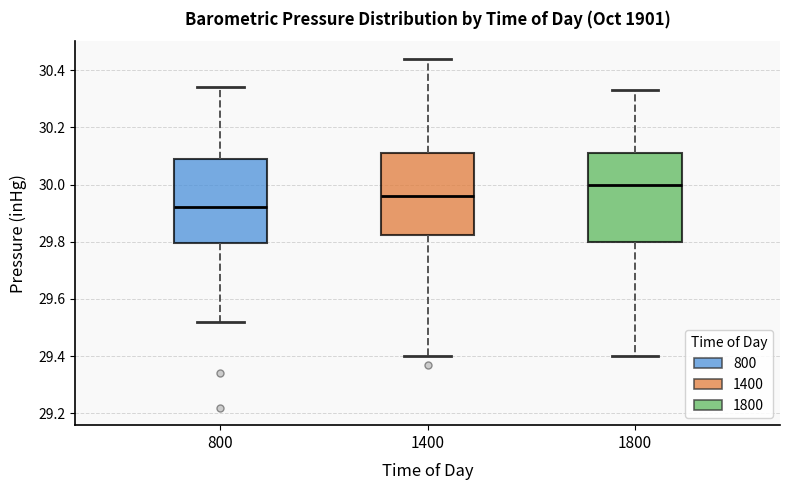

Reading left to right, transcribe this box plot: for each box, give where its median line is, the range the box spans, and where its two whiskers end, as read against the y-axis. The values are not printed on the chart, so give them approximately, as read against the axis.

800: median 29.92, box 29.80 to 30.10, whiskers 29.52 to 30.34
1400: median 29.96, box 29.82 to 30.12, whiskers 29.40 to 30.44
1800: median 30.00, box 29.80 to 30.12, whiskers 29.40 to 30.34